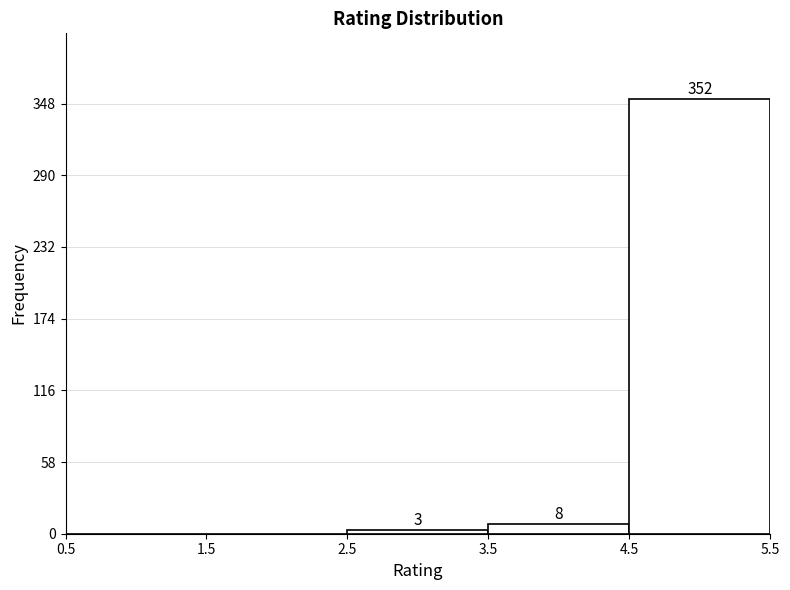

Over which range of the x-axis is the bar tallest?

4.5 to 5.5